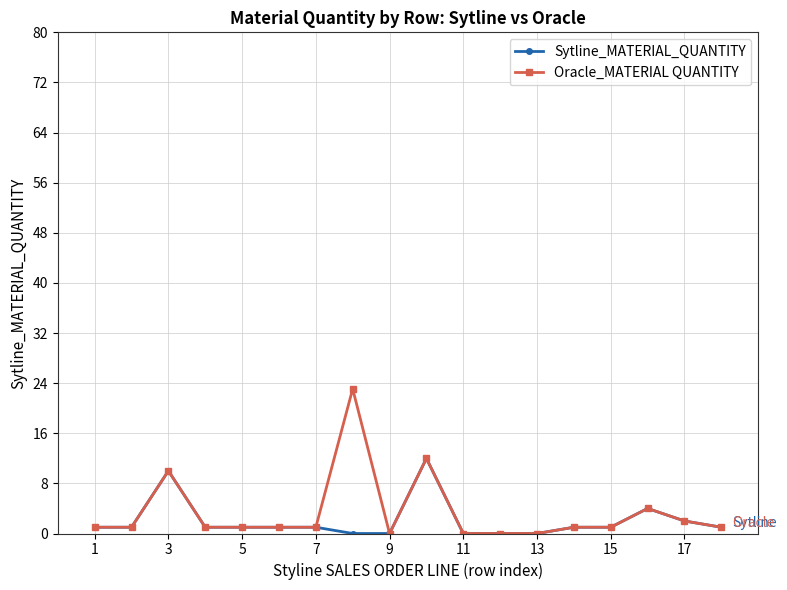

Does the chart display data point markers on the line(s)?

Yes